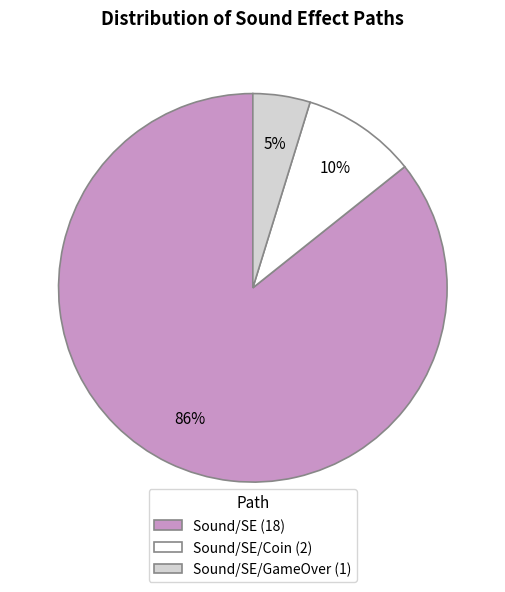

To the nearest percent, what is the average slice percentage?

33%